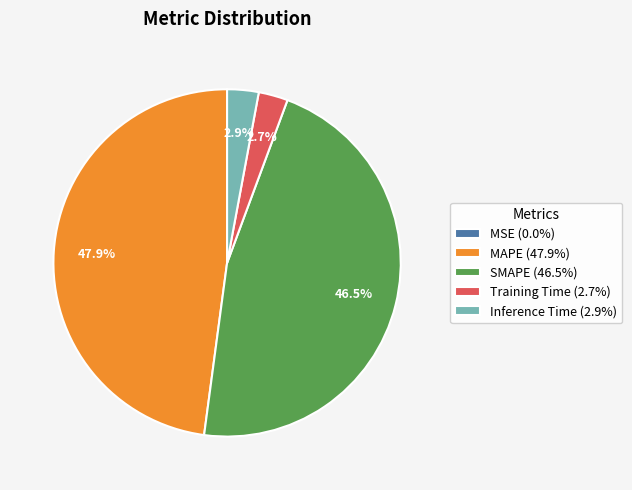

To the nearest percent, what is the difference between the largest and smallest slice percentages?

48%